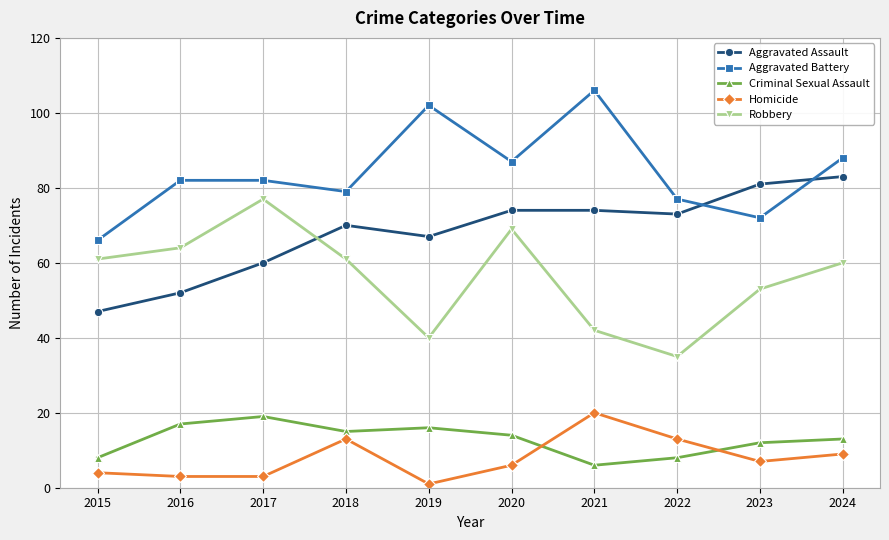

Reading left to right, list all the values displayed in this chart.

Aggravated Assault: 2015=47	2016=52	2017=60	2018=70	2019=67	2020=74	2021=74	2022=73	2023=81	2024=83
Aggravated Battery: 2015=66	2016=82	2017=82	2018=79	2019=102	2020=87	2021=106	2022=77	2023=72	2024=88
Criminal Sexual Assault: 2015=8	2016=17	2017=19	2018=15	2019=16	2020=14	2021=6	2022=8	2023=12	2024=13
Homicide: 2015=4	2016=3	2017=3	2018=13	2019=1	2020=6	2021=20	2022=13	2023=7	2024=9
Robbery: 2015=61	2016=64	2017=77	2018=61	2019=40	2020=69	2021=42	2022=35	2023=53	2024=60